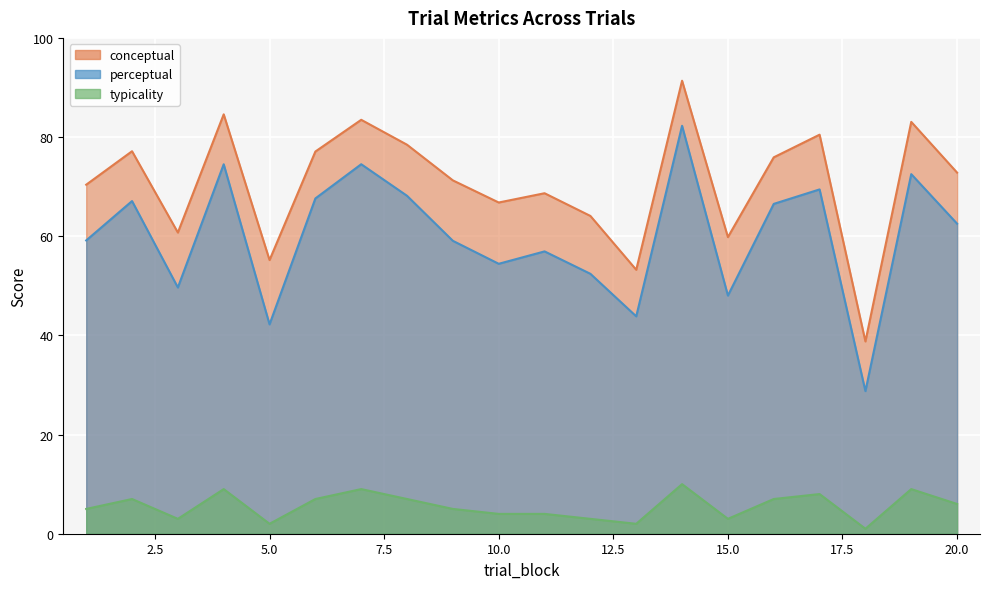

True or false: typicality and conceptual intersect in this chart.

False